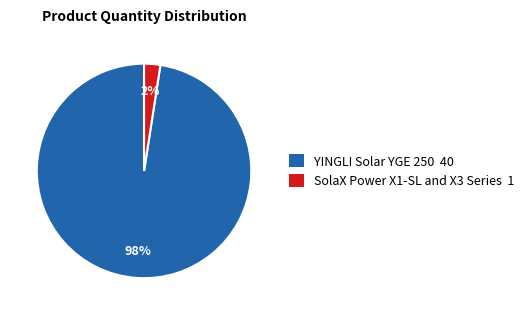

True or false: YINGLI Solar YGE 250 40 accounts for 98% of the total.

True